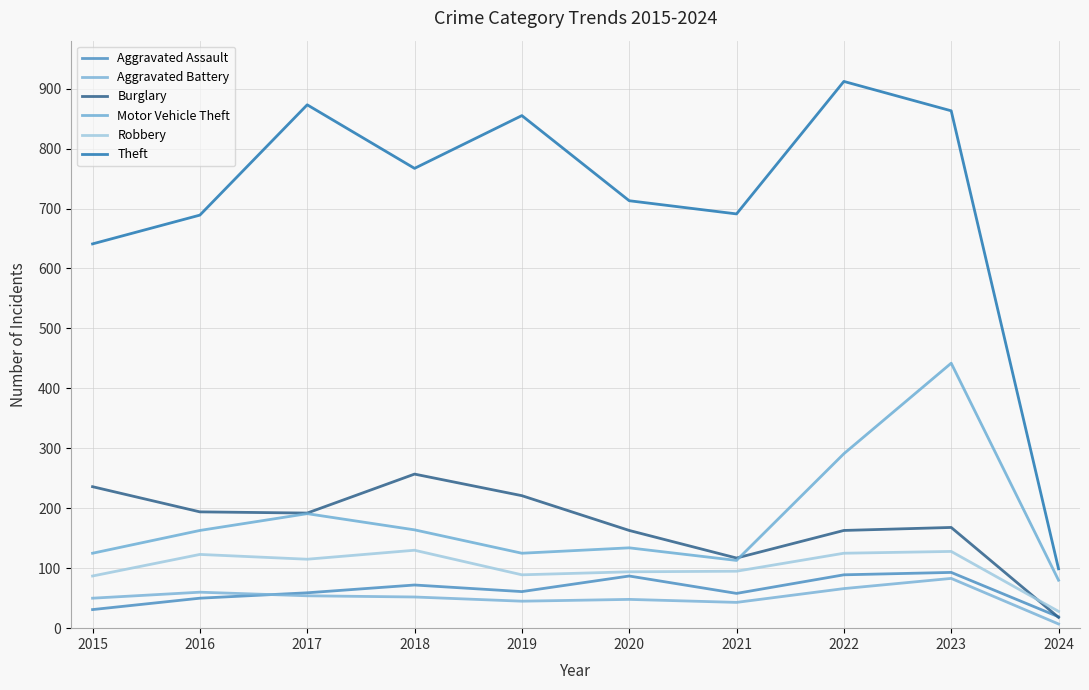

Reading right to left, what are all the values shown in this chart?

Aggravated Assault: 2024=19	2023=93	2022=89	2021=58	2020=87	2019=61	2018=72	2017=59	2016=50	2015=31
Aggravated Battery: 2024=7	2023=83	2022=66	2021=43	2020=48	2019=45	2018=52	2017=54	2016=60	2015=50
Burglary: 2024=18	2023=168	2022=163	2021=117	2020=163	2019=221	2018=257	2017=192	2016=194	2015=236
Motor Vehicle Theft: 2024=80	2023=442	2022=291	2021=113	2020=134	2019=125	2018=164	2017=191	2016=163	2015=125
Robbery: 2024=28	2023=128	2022=125	2021=95	2020=94	2019=89	2018=130	2017=115	2016=123	2015=87
Theft: 2024=99	2023=863	2022=912	2021=691	2020=713	2019=855	2018=767	2017=873	2016=689	2015=641